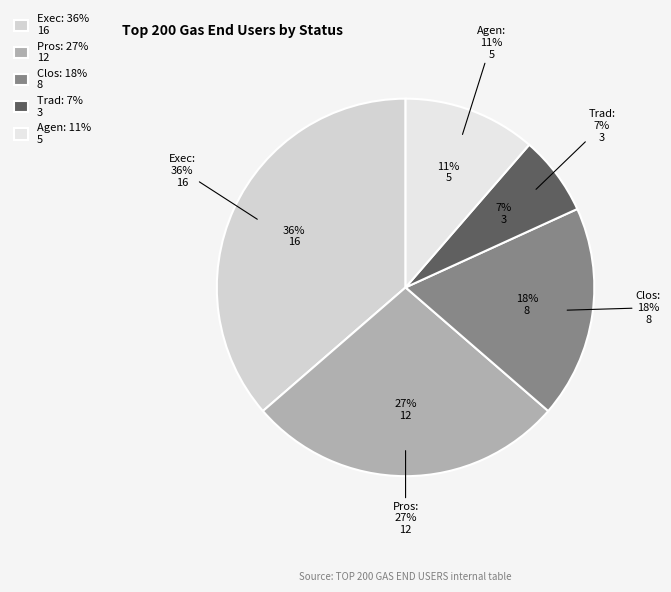

Does Pros represent more than half of the total?

No